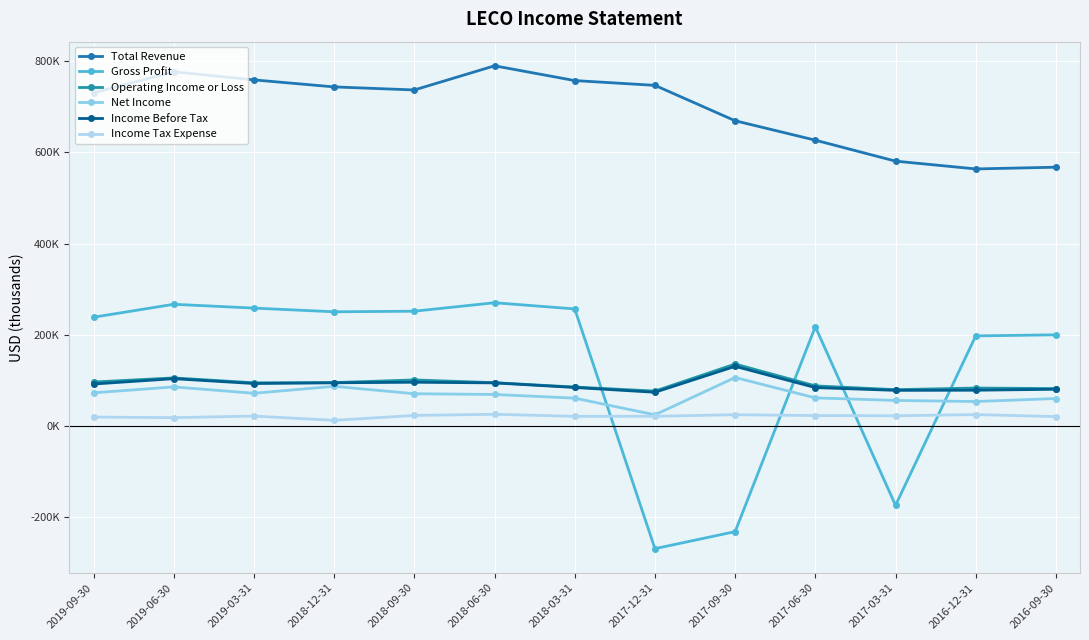

What is the total value across all series at 2019-03-31?

1298000